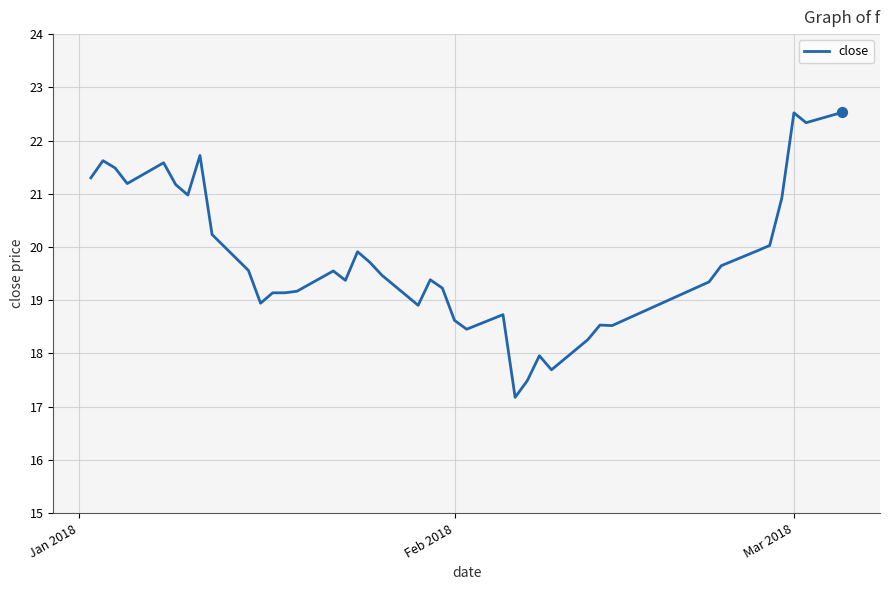

What is the minimum value shown in the chart?

17.2